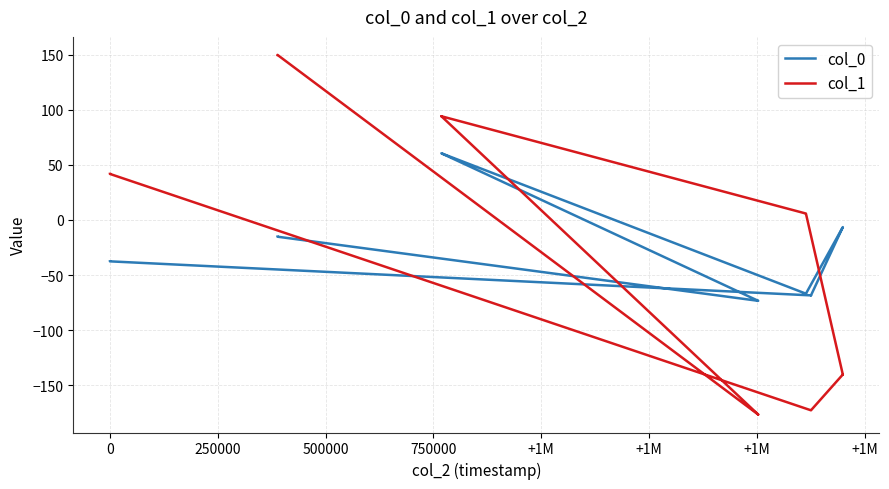

Where is col_0 nearest to the value -6?

+1M